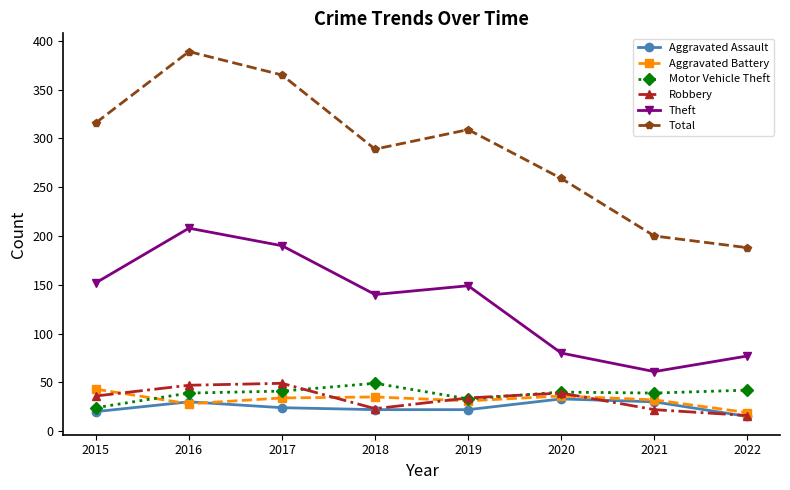

At which category is the sum across all series the highest?

2016